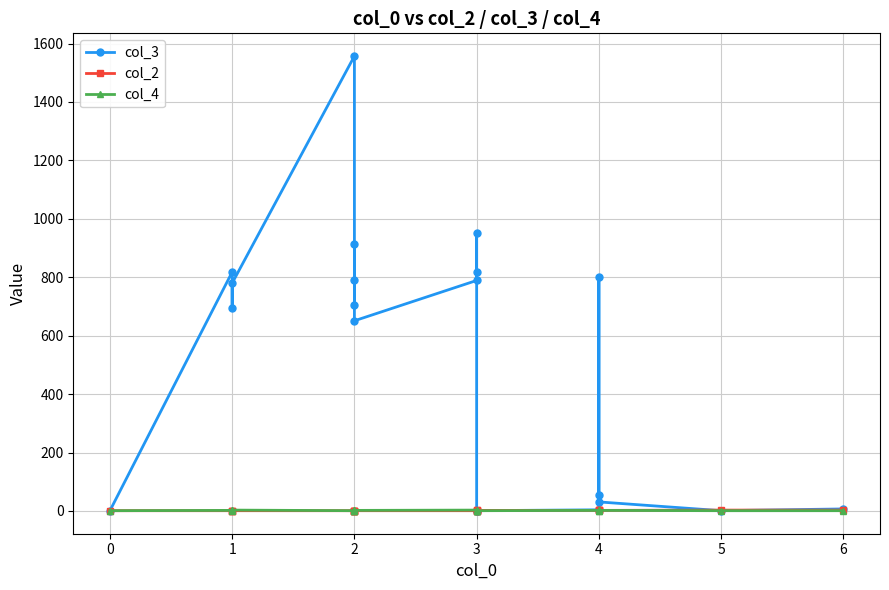

Does the chart have visible grid lines?

Yes